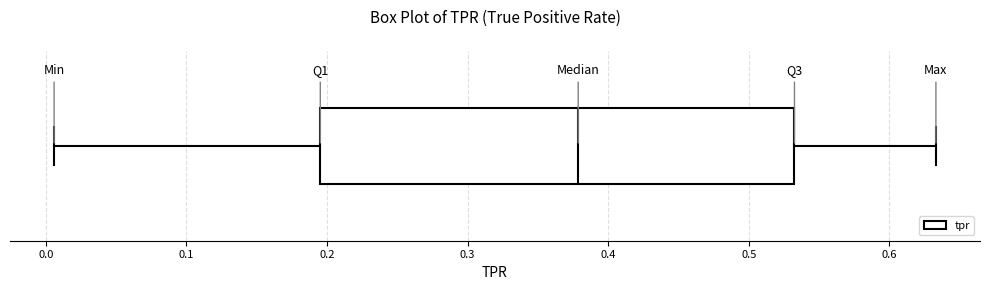

Where does the median line of the box sit on the x-axis? The values are not printed on the chart, so give them approximately, as read against the axis.

0.38